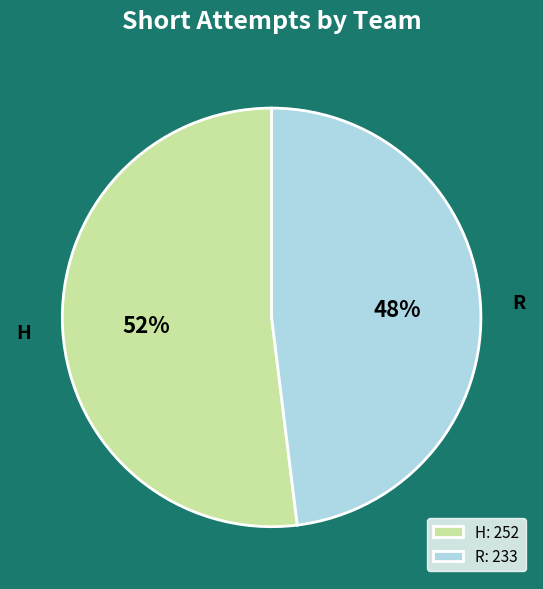

To the nearest percent, what percentage of the pie is H?

52%